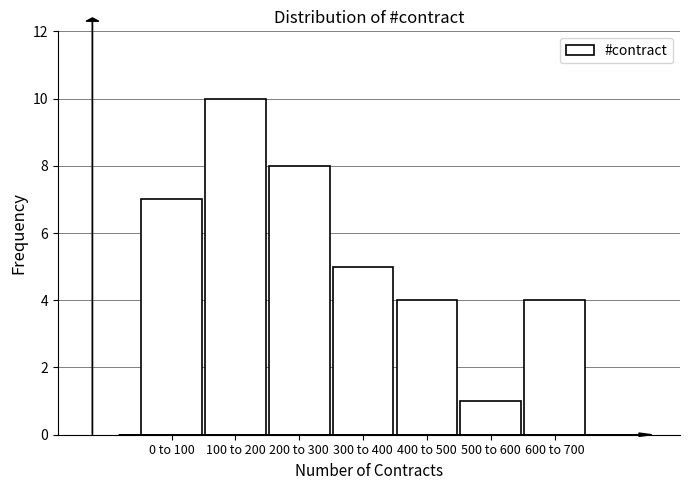

Reading left to right, transcribe all the data shown in this chart.

0 to 100=7	100 to 200=10	200 to 300=8	300 to 400=5	400 to 500=4	500 to 600=1	600 to 700=4